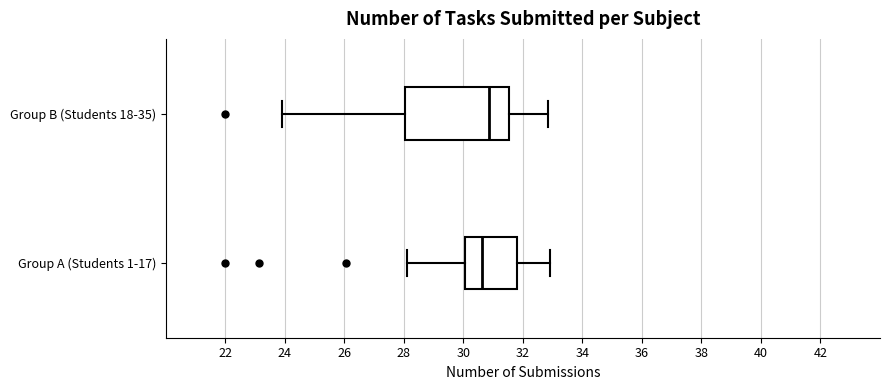

Reading bottom to top, read every box against the x-axis: the position of its median line, the range the box covers, and the ends of its whiskers. The values are not printed on the chart, so give them approximately, as read against the axis.

Group A (Students 1-17): median 30.6, box 30.0 to 31.8, whiskers 28.0 to 33.0
Group B (Students 18-35): median 30.8, box 28.0 to 31.6, whiskers 23.8 to 32.8